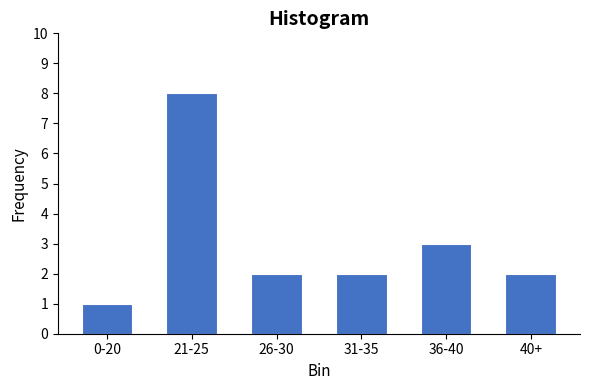

Reading left to right, what are all the values shown in this chart?

0-20=1	21-25=8	26-30=2	31-35=2	36-40=3	40+=2